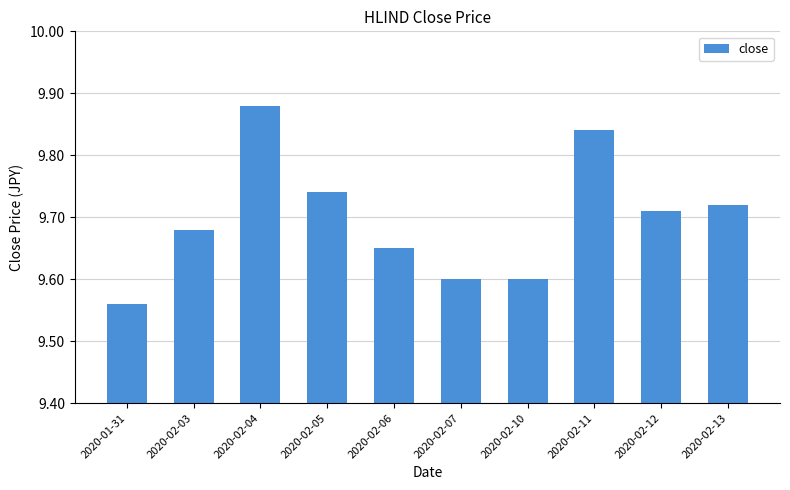

What is the sum of all values?

97.0